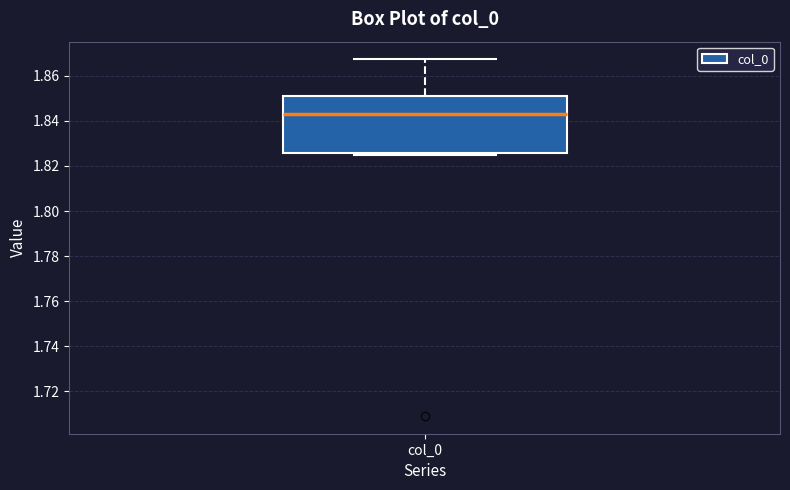

Transcribe this box plot: give where the median line is, the range the box spans, and where the two whiskers end, as read against the y-axis. The values are not printed on the chart, so give them approximately, as read against the axis.

median 1.844, box 1.826 to 1.850, whiskers 1.824 to 1.868